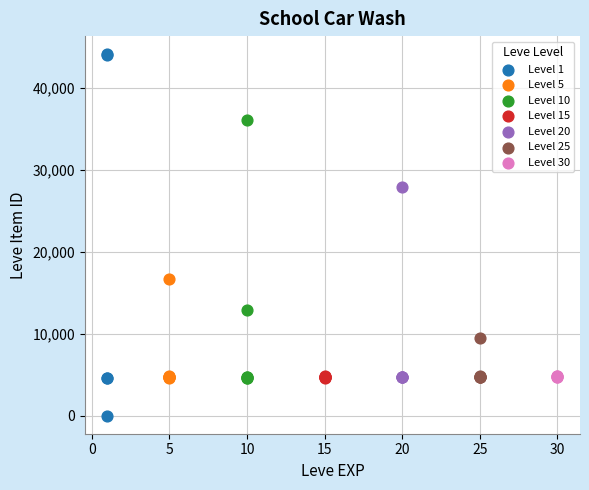

Which series contains the lowest Y value?

Level 1